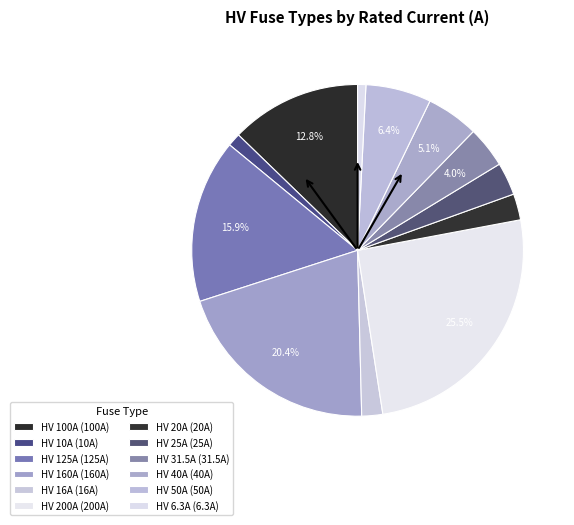

Count the number of slices in the pie.

12